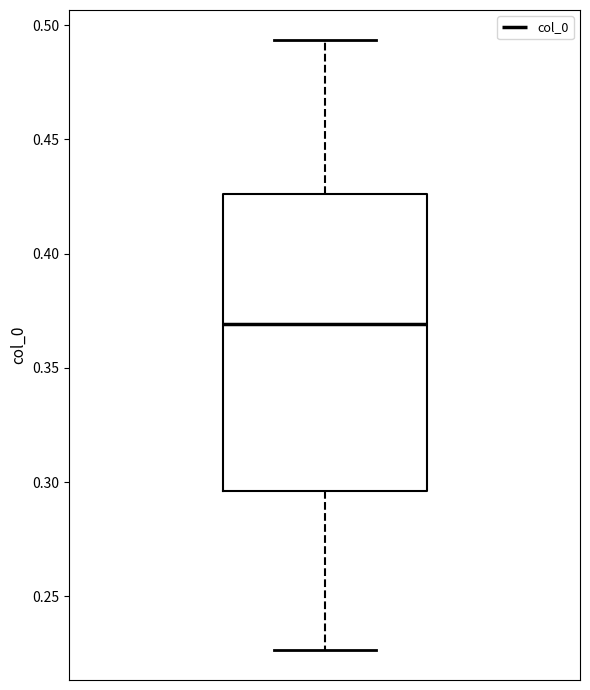

Read this box plot against the y-axis: the position of the median line, the range covered by the box, and the ends of both whiskers. The values are not printed on the chart, so give them approximately, as read against the axis.

median 0.370, box 0.295 to 0.425, whiskers 0.225 to 0.495